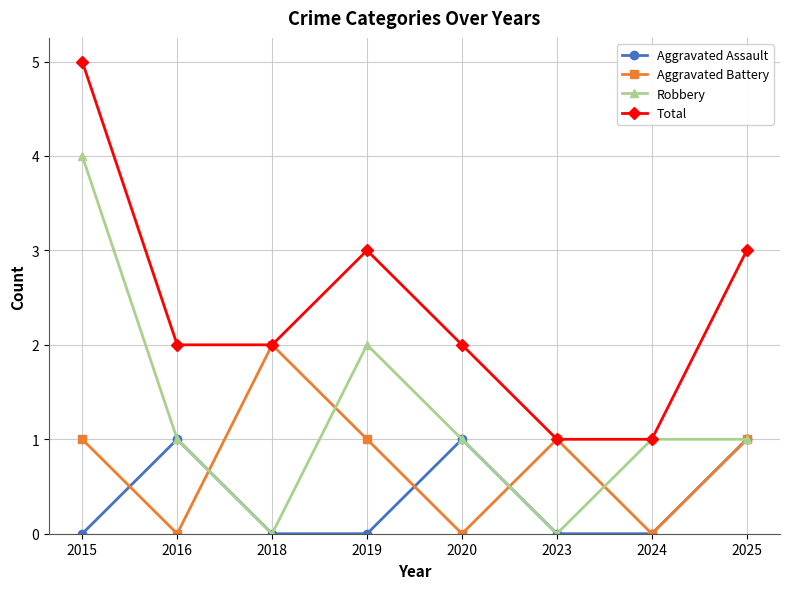

What is the approximate value of Total at 2019?

3